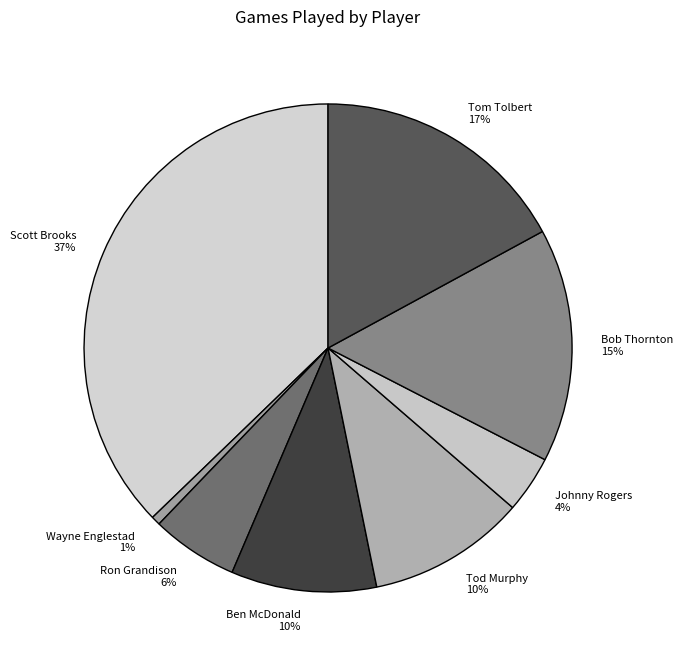

How many slices are in this pie chart?

8